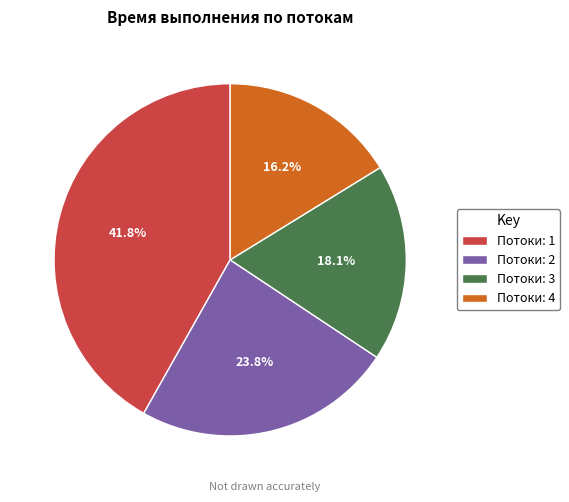

Which has a higher value, Потоки: 4 or Потоки: 2?

Потоки: 2